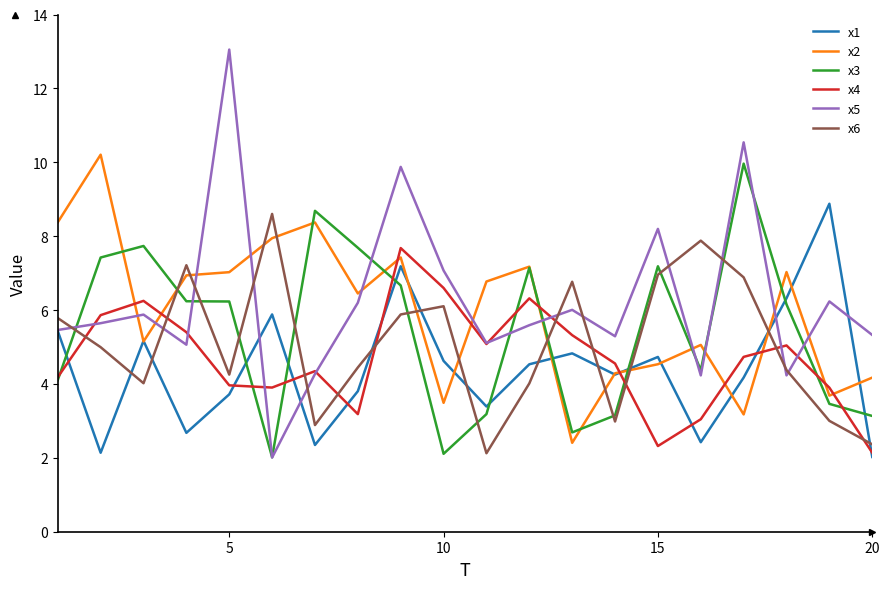

True or false: x6 and x3 intersect in this chart.

True